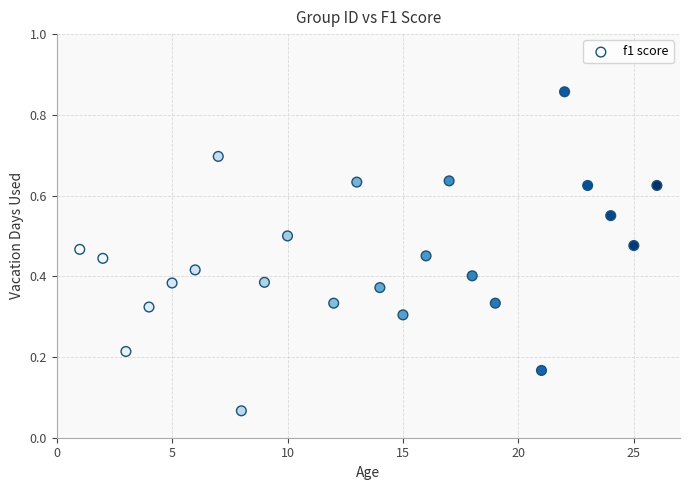

What is the range of X values (max minus min)?

25.0